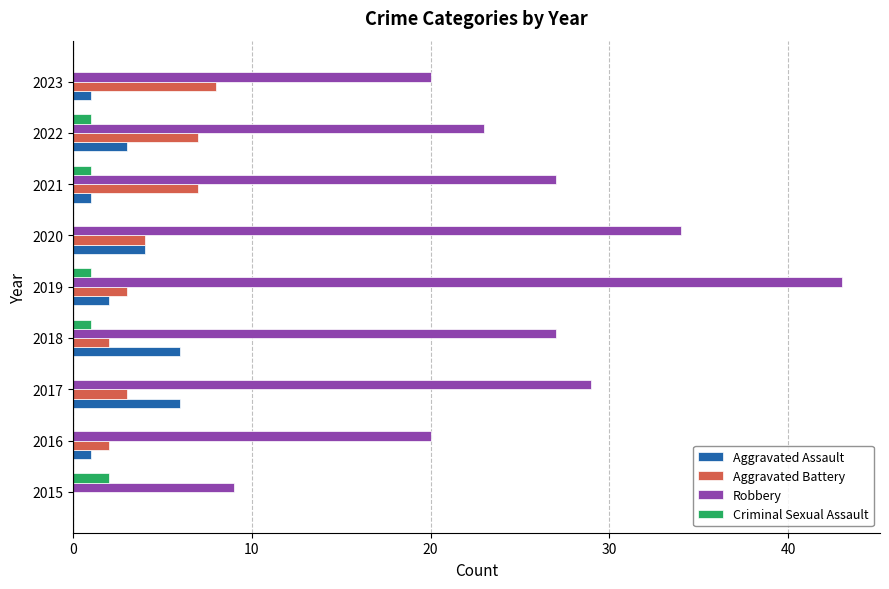

What value does the Aggravated Assault series have at 2017?

6